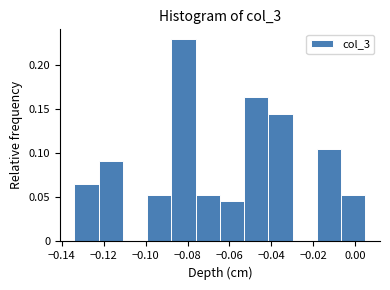

Over which range of the x-axis is the bar tallest?

-0.088 to -0.076